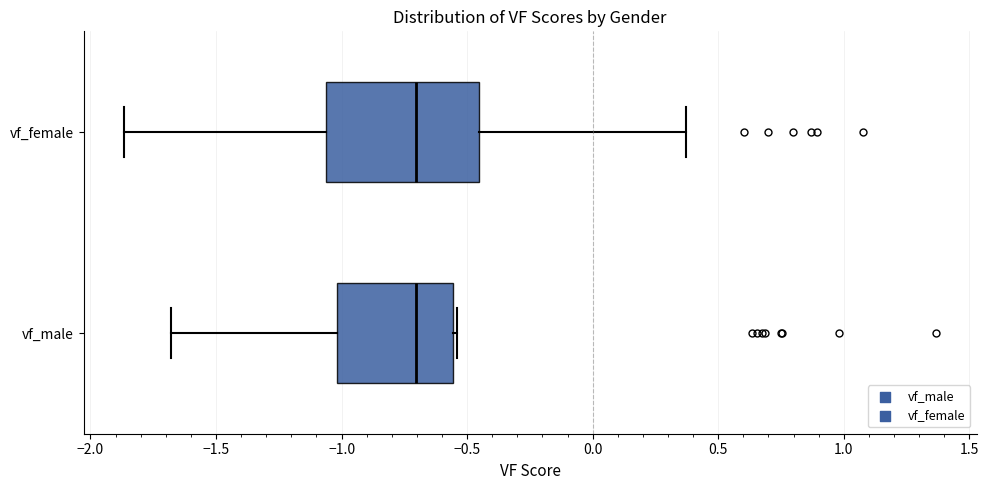

Which box is the widest, from its left edge to its right edge?

vf_female